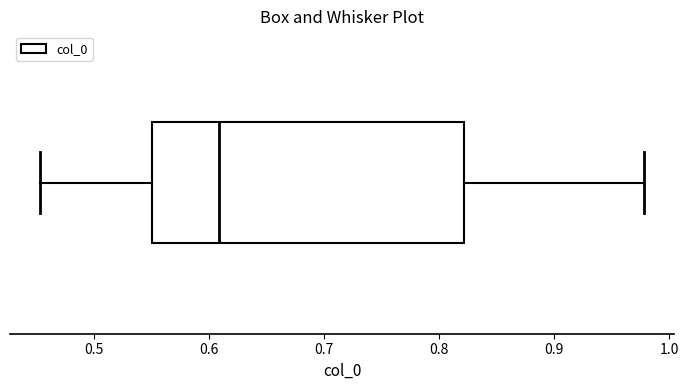

Transcribe this box plot: give where the median line is, the range the box spans, and where the two whiskers end, as read against the x-axis. The values are not printed on the chart, so give them approximately, as read against the axis.

median 0.61, box 0.55 to 0.82, whiskers 0.45 to 0.98